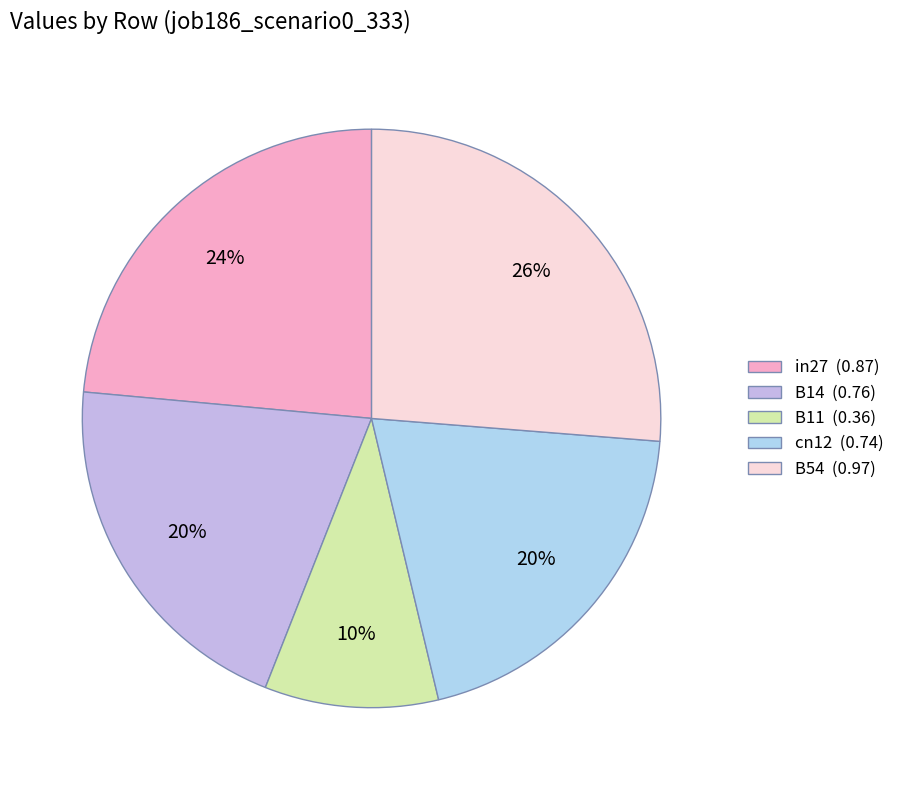

Which category has the biggest portion of the pie?

B54